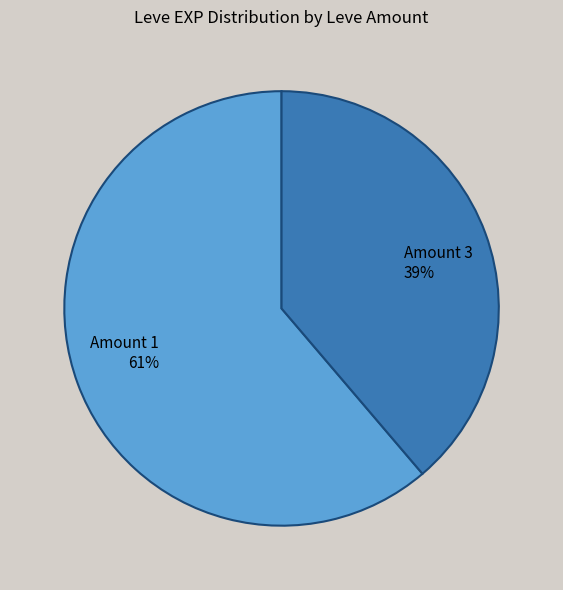

Is there any slice that represents more than half of the pie?

Yes